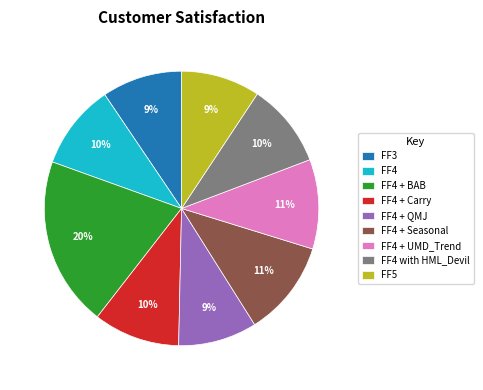

To the nearest percent, what is the average slice percentage?

11%